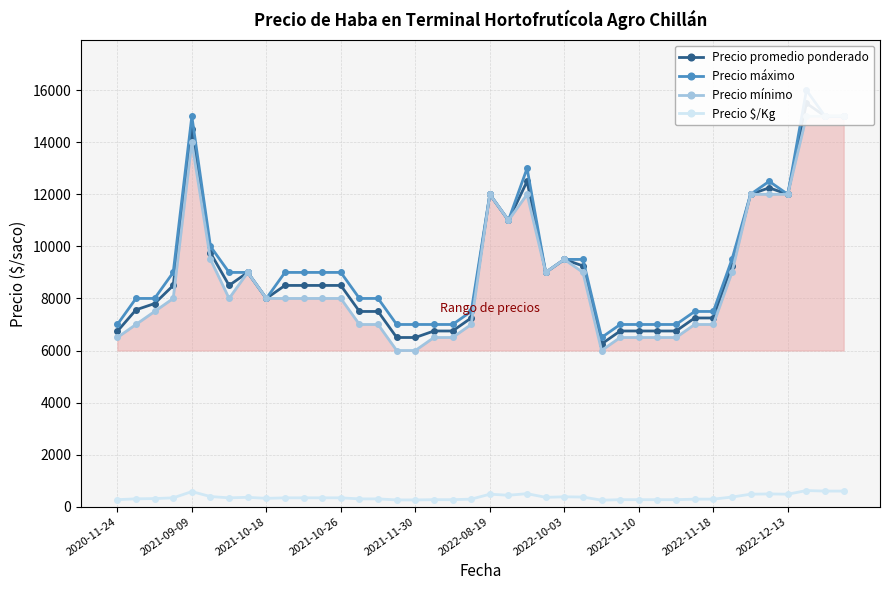

Does the chart display data point markers on the line(s)?

Yes